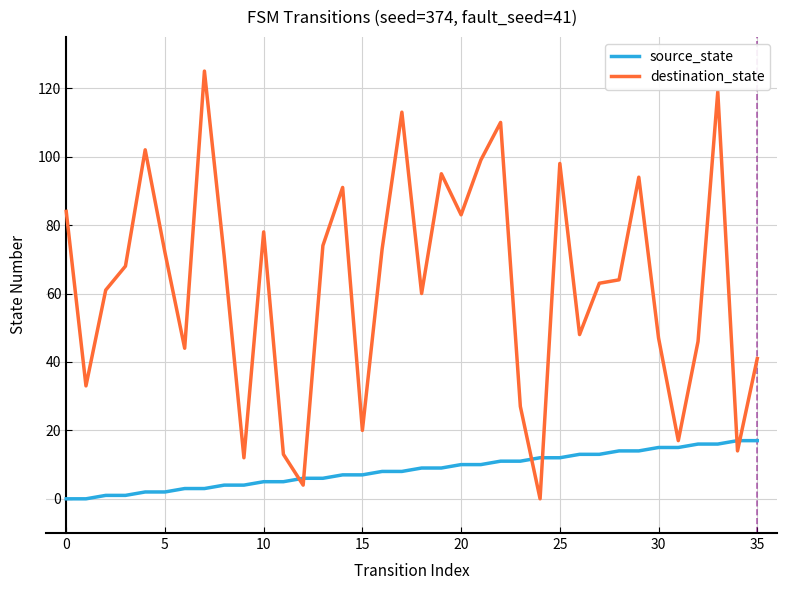

Which series ends up on top after the final intersection of destination_state and source_state?

destination_state